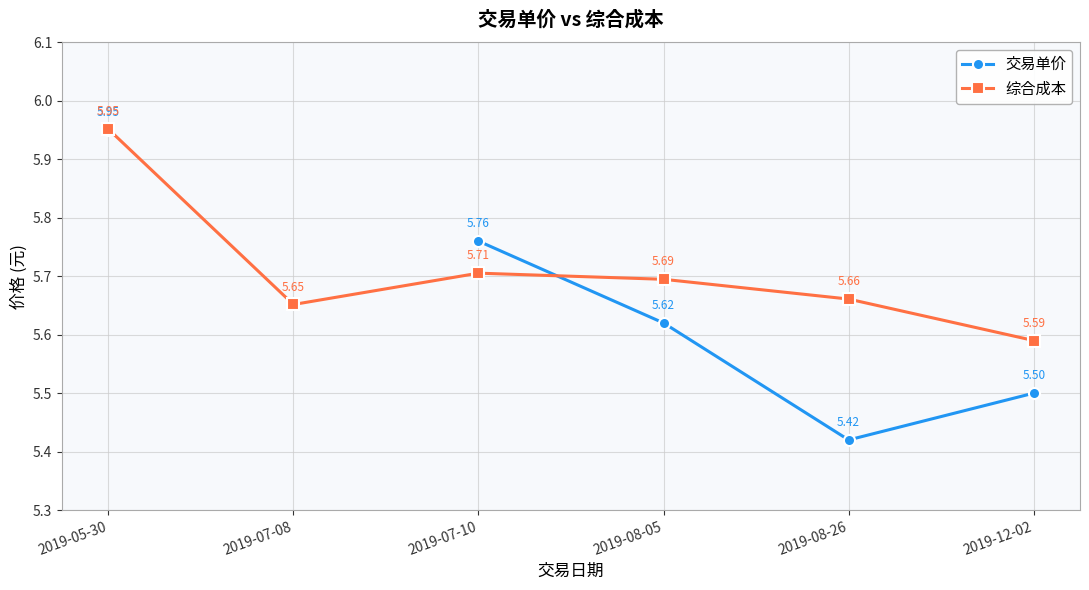

How many intersections are there between 综合成本 and 交易单价?

1